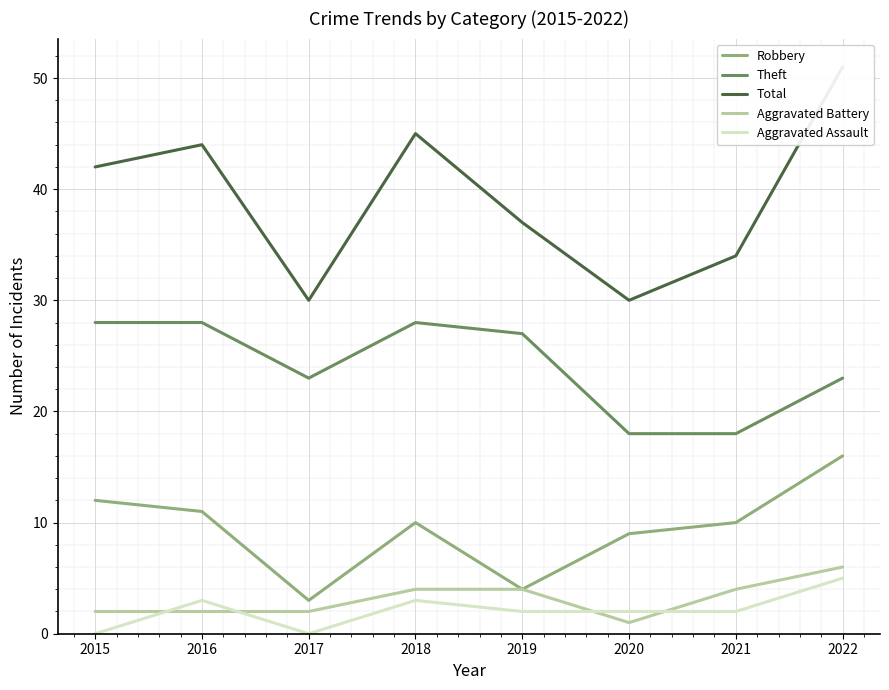

True or false: Theft and Total intersect in this chart.

False